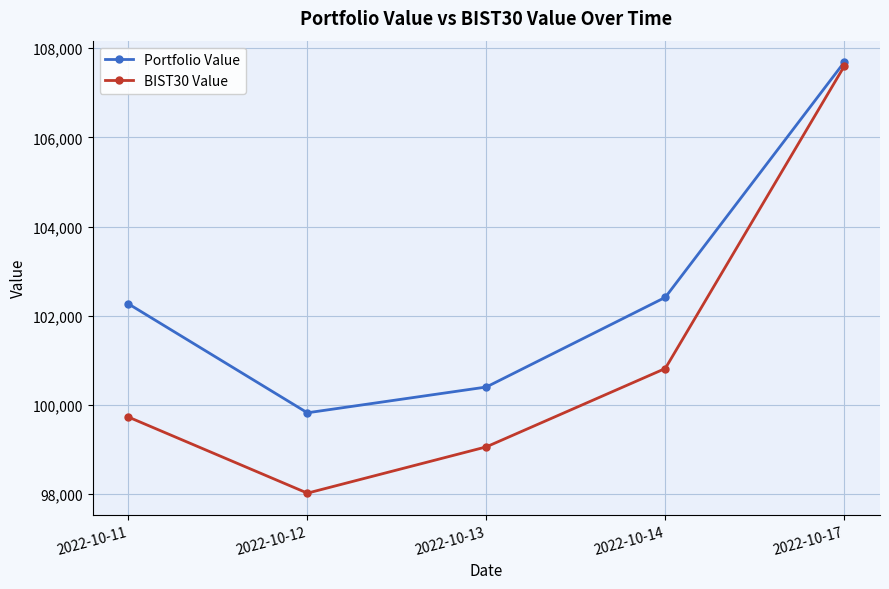

True or false: BIST30 Value and Portfolio Value intersect in this chart.

False